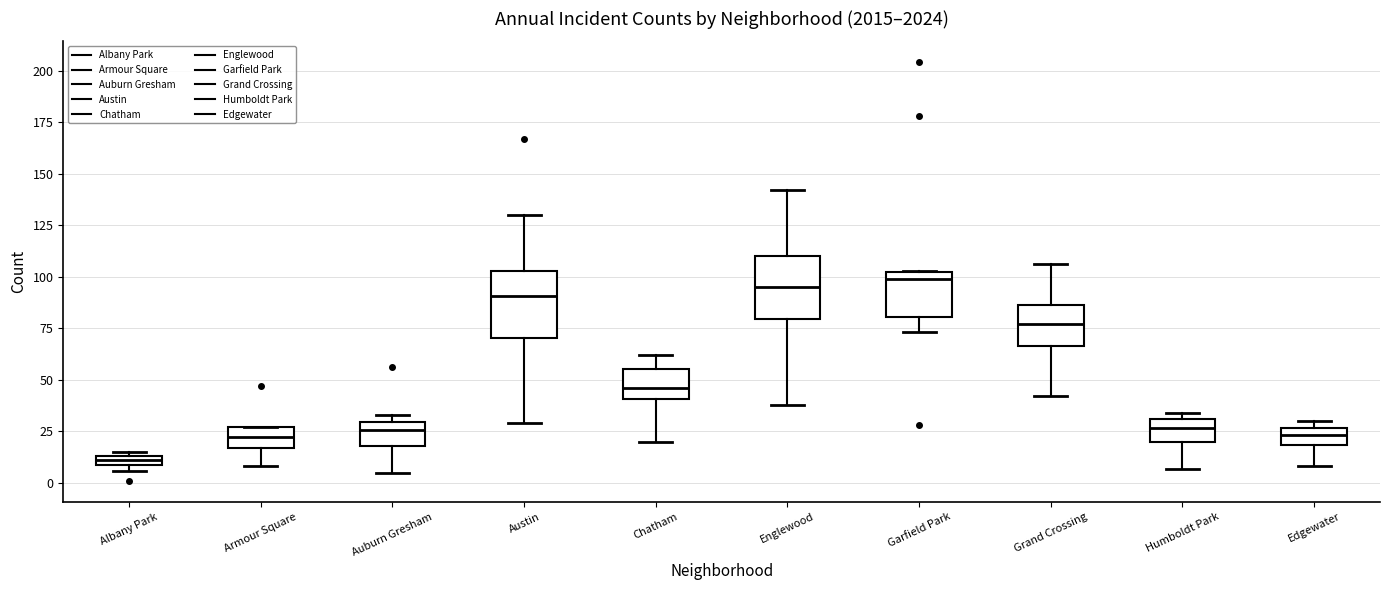

Which box's median line is the lowest?

Albany Park